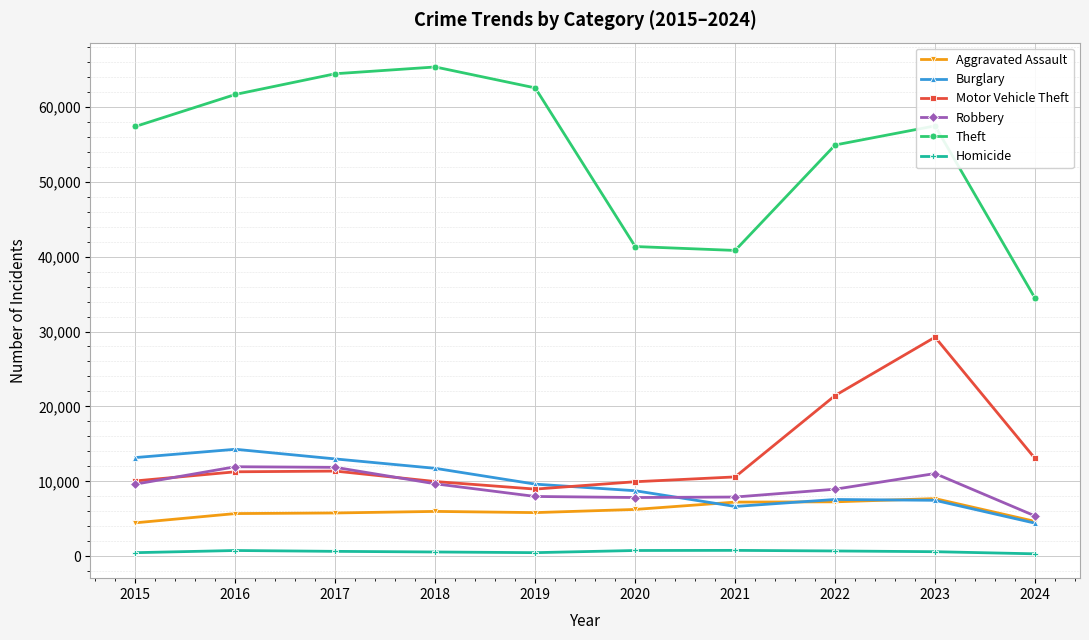

What is the minimum value for Robbery?

5396